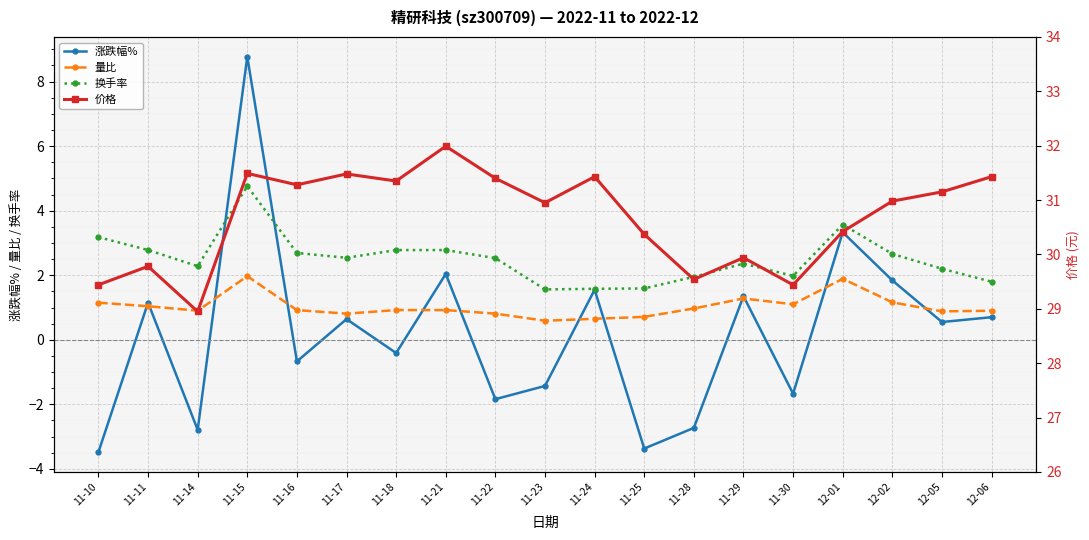

The value of 换手率 at 11-14 is 1.0. True or false?

False